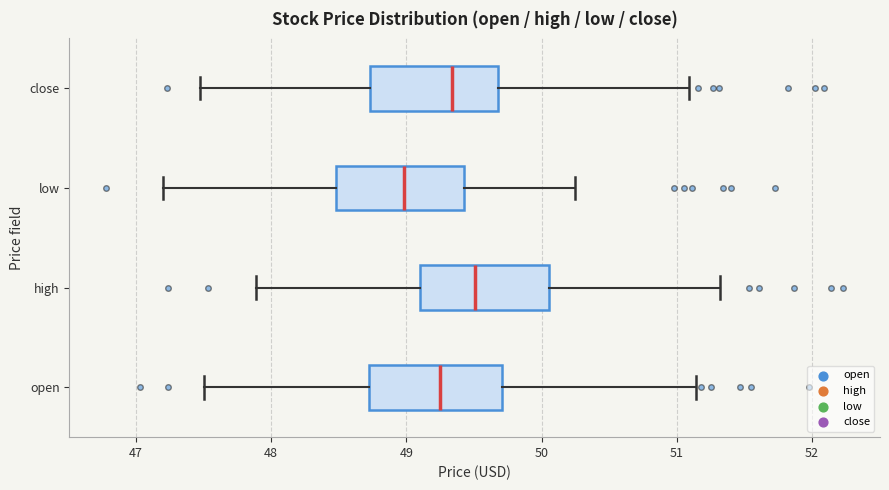

Where does the right whisker of the box for high end on the x-axis? The values are not printed on the chart, so give them approximately, as read against the axis.

51.3